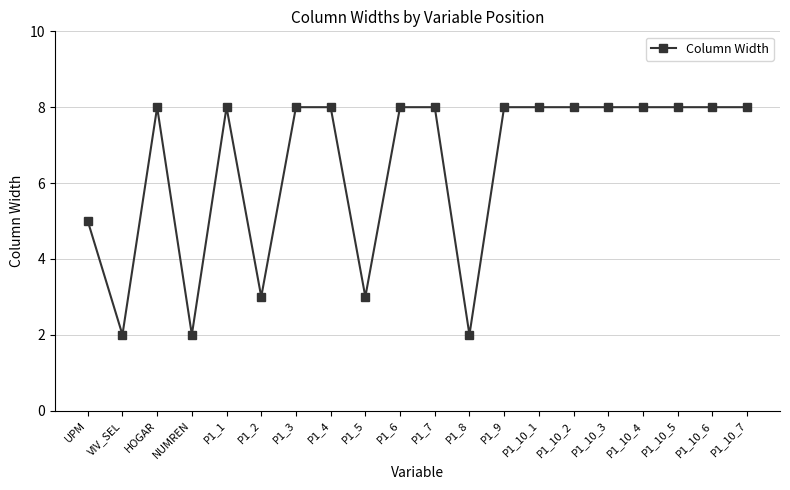

What is the value of the 11th point from the left?

8